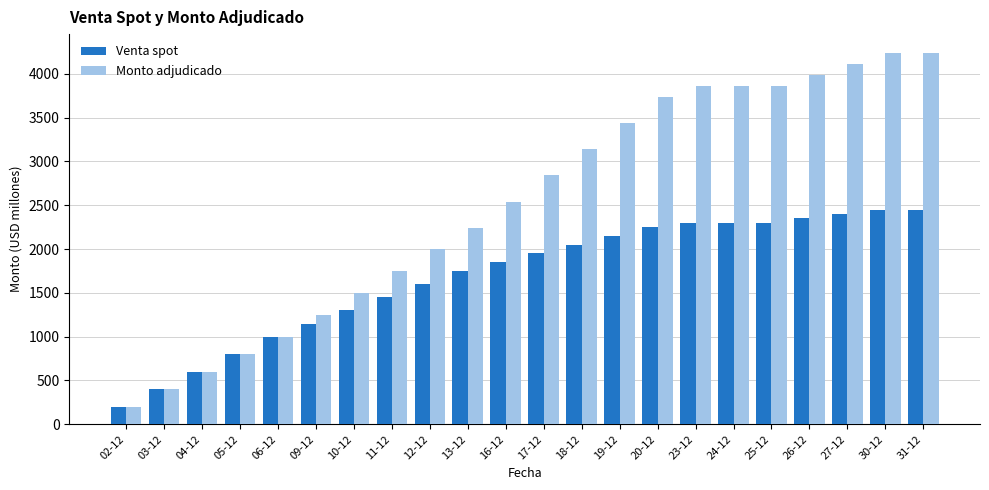

What is the average value of the Venta spot series?

1684